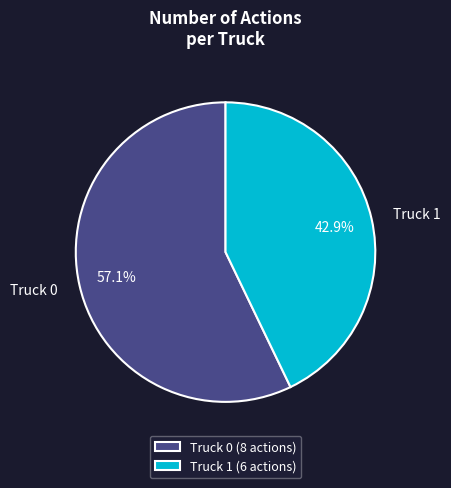

Combined, what portion of the pie is Truck 1 and Truck 0?

100.0%